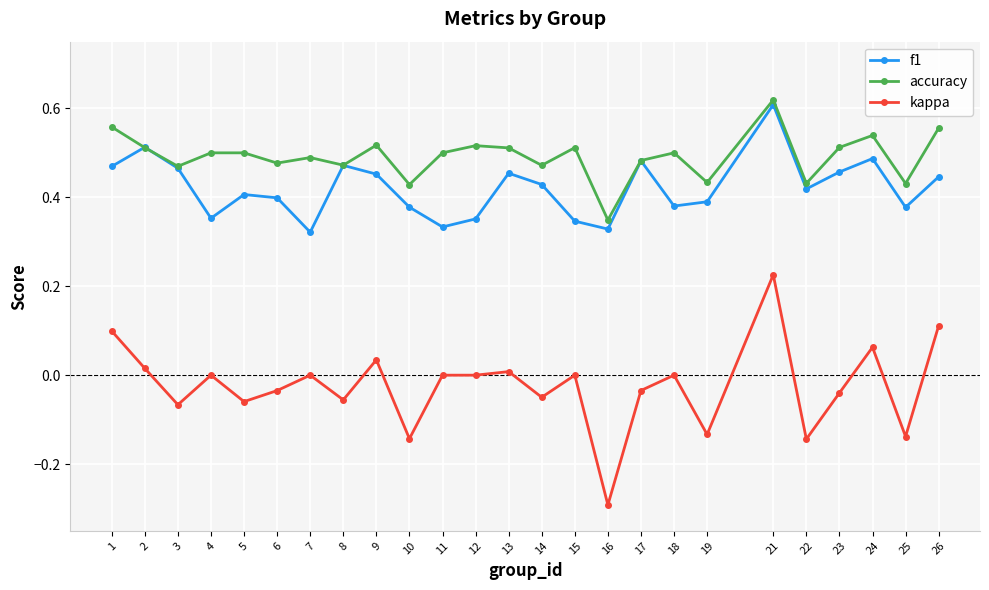

Is the value of kappa at 10 greater than the value of f1 at 12?

No